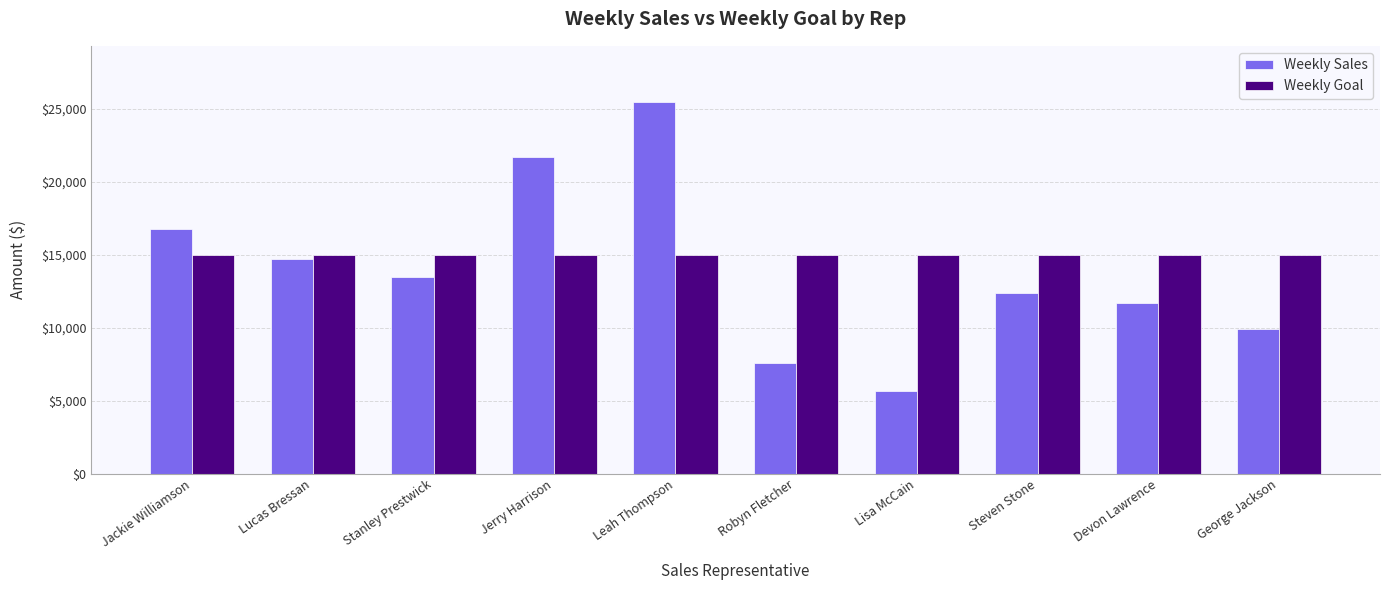

What is the minimum value shown in the chart?

5689.0